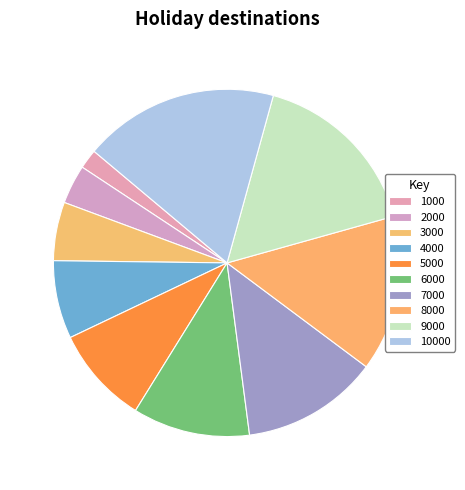

Does any single category account for the majority?

No